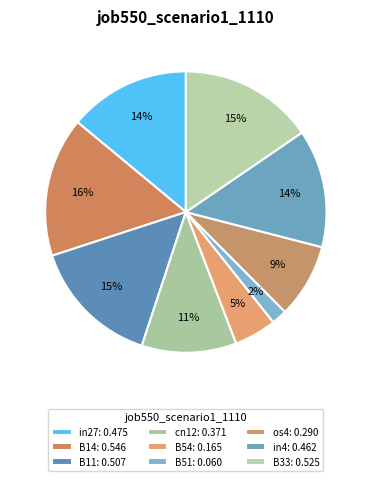

How many slices are in this pie chart?

9